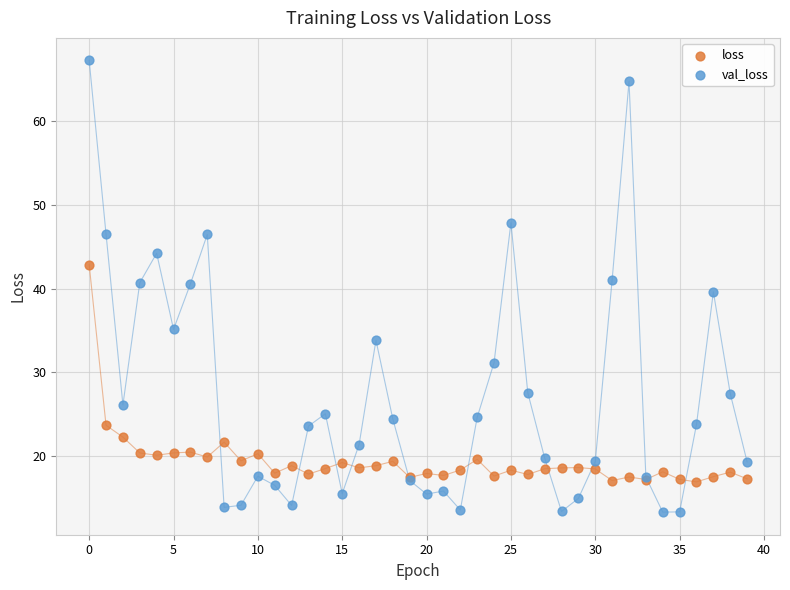

Which series reaches the maximum Y coordinate?

val_loss